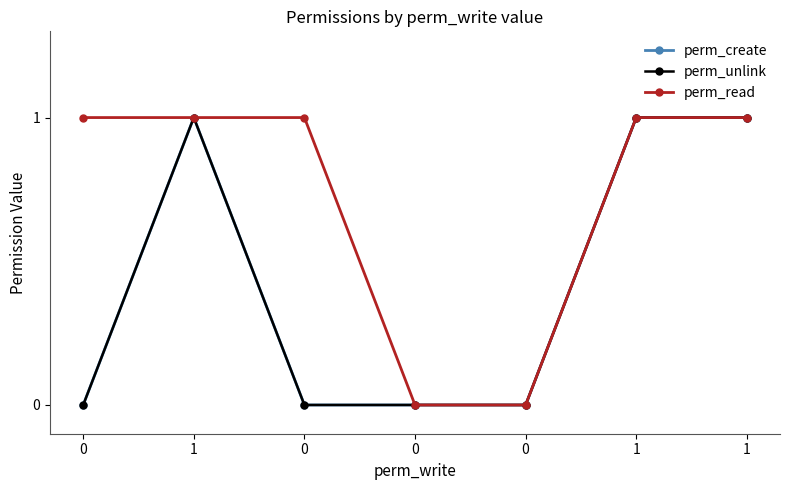

Does the chart have visible grid lines?

No